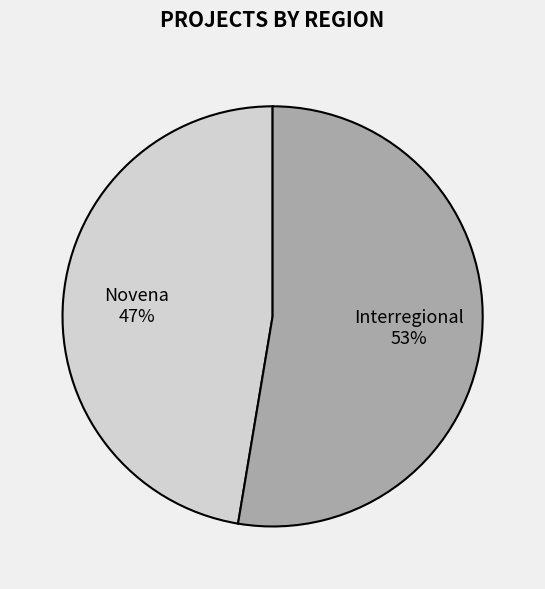

Do Interregional 53% and Novena 47% together represent more than half of the pie?

Yes